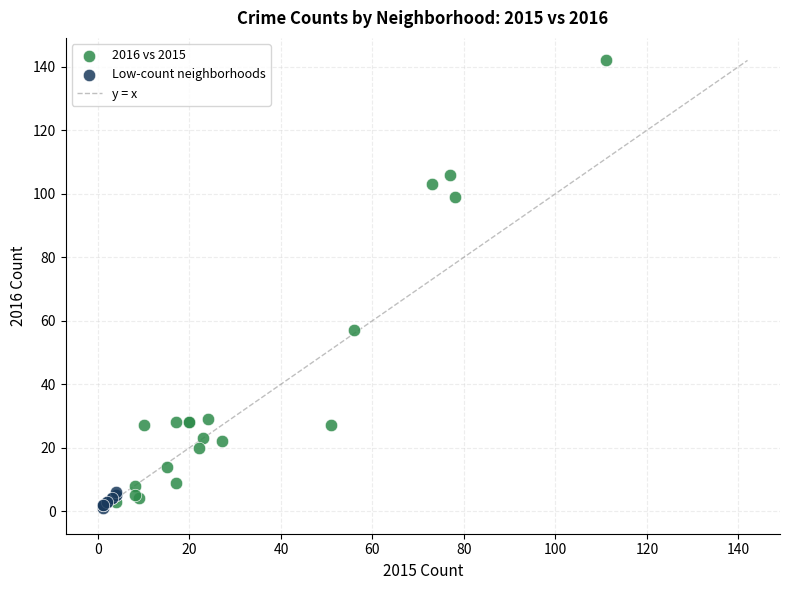

Which series has the largest Y range (max minus min)?

2016 vs 2015